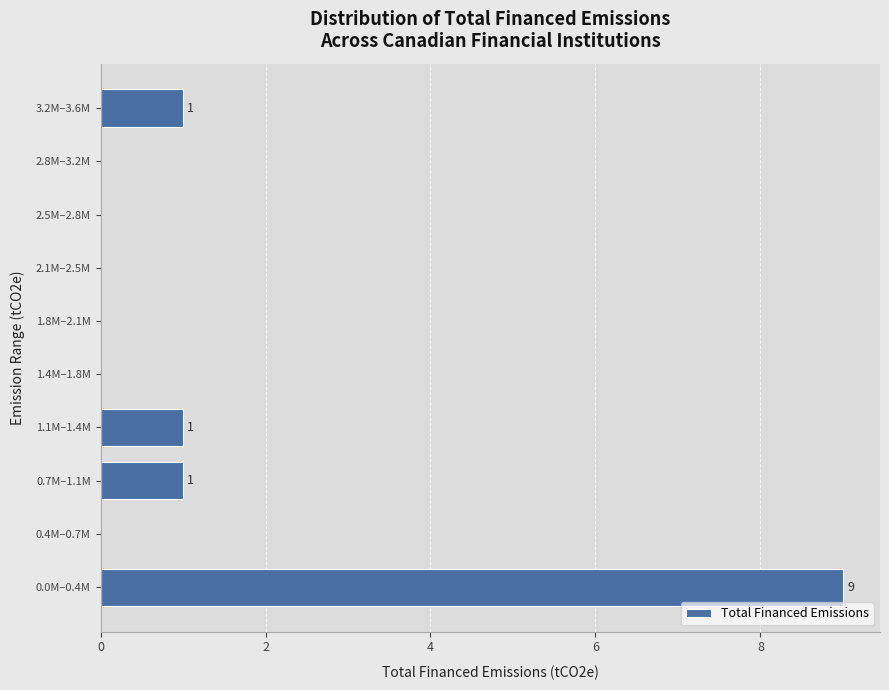

Reading bottom to top, list all the values displayed in this chart.

0.0M–0.4M=9	0.4M–0.7M=0	0.7M–1.1M=1	1.1M–1.4M=1	1.4M–1.8M=0	1.8M–2.1M=0	2.1M–2.5M=0	2.5M–2.8M=0	2.8M–3.2M=0	3.2M–3.6M=1